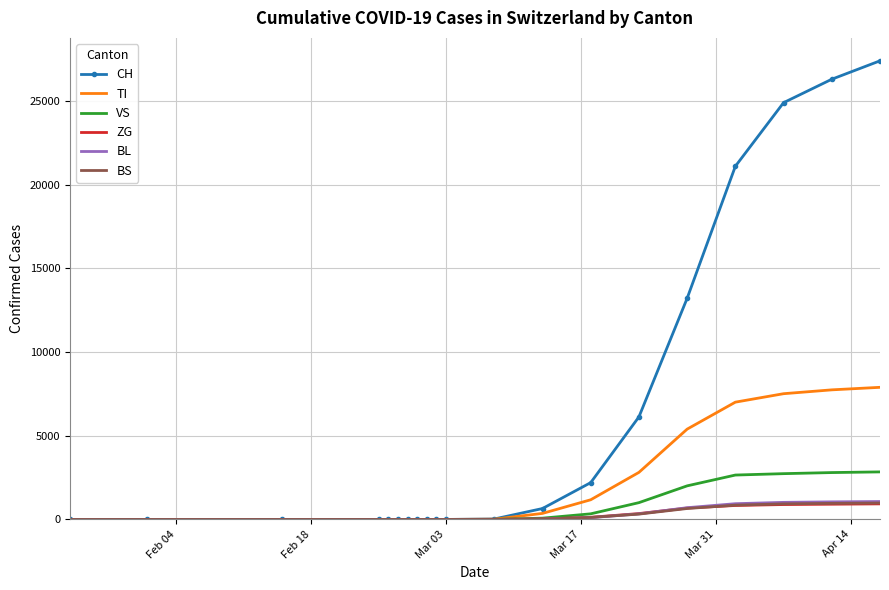

Which series has the largest total across all categories?

CH